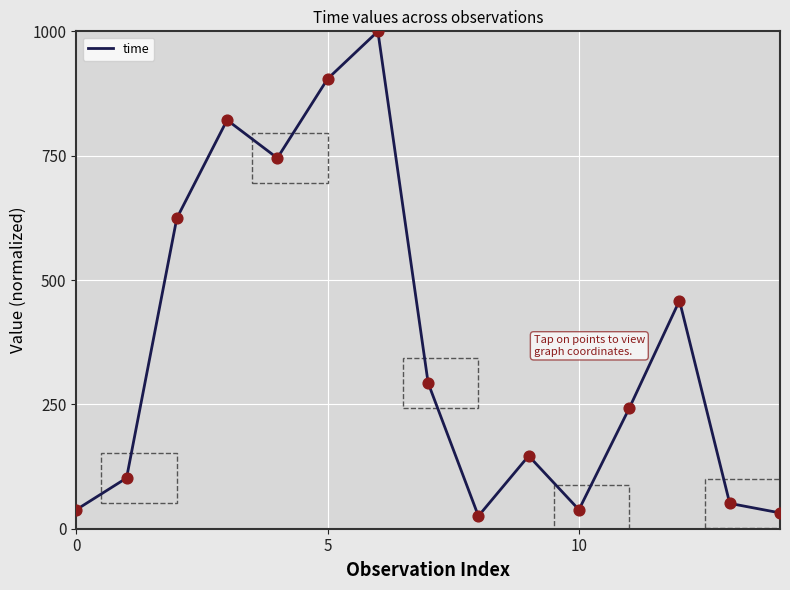

What is the minimum value shown in the chart?

25.5